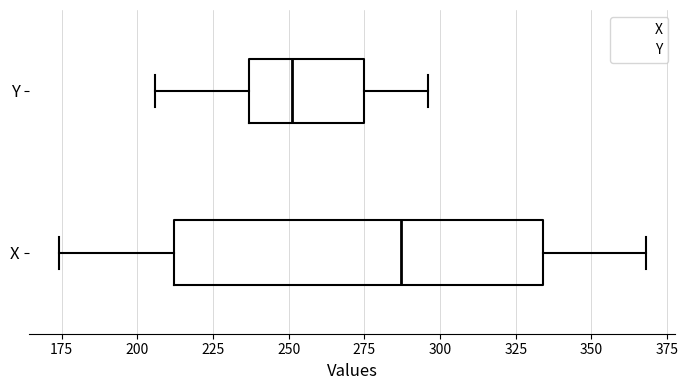

Reading bottom to top, transcribe this box plot: for each box, give where its median line is, the range the box spans, and where its two whiskers end, as read against the x-axis. The values are not printed on the chart, so give them approximately, as read against the axis.

X: median 285, box 210 to 335, whiskers 175 to 370
Y: median 250, box 235 to 275, whiskers 205 to 295